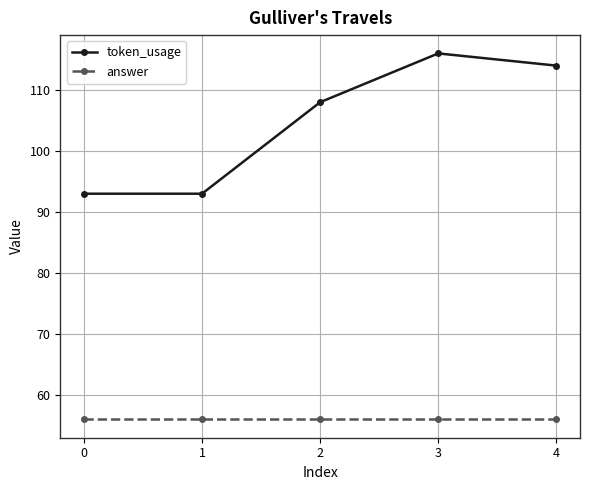

What are all the series names shown in the legend?

token_usage, answer